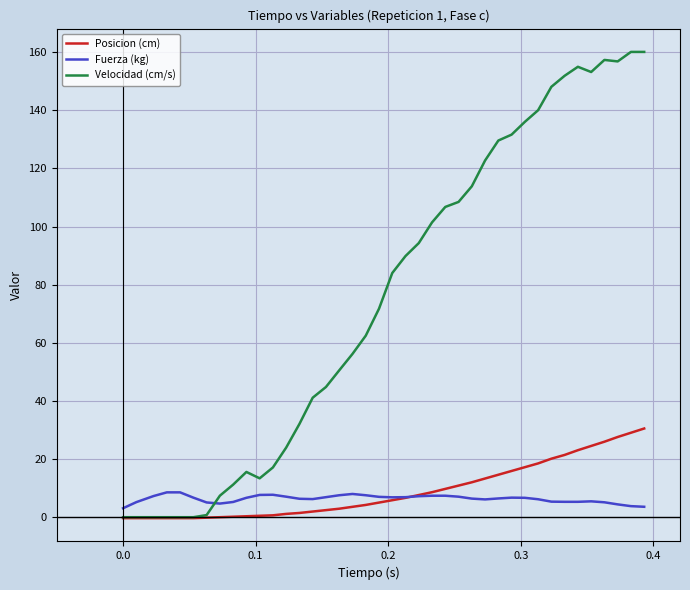

Which series has the largest total across all categories?

Velocidad (cm/s)